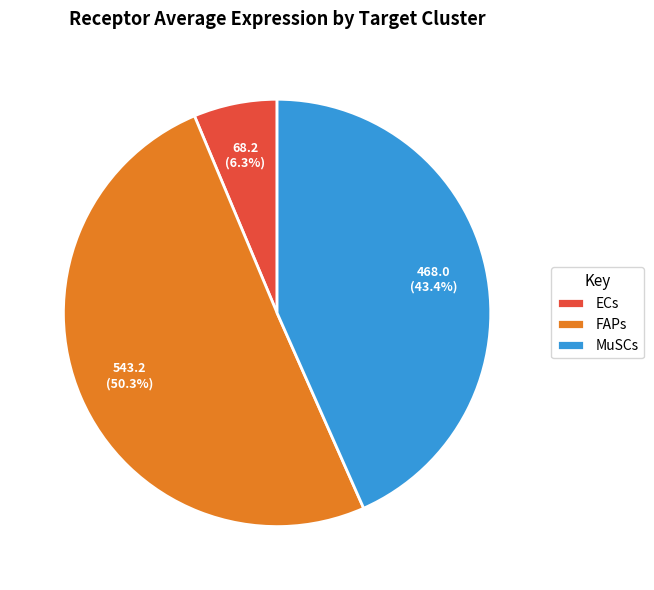

To the nearest percent, what portion does MuSCs represent?

43%